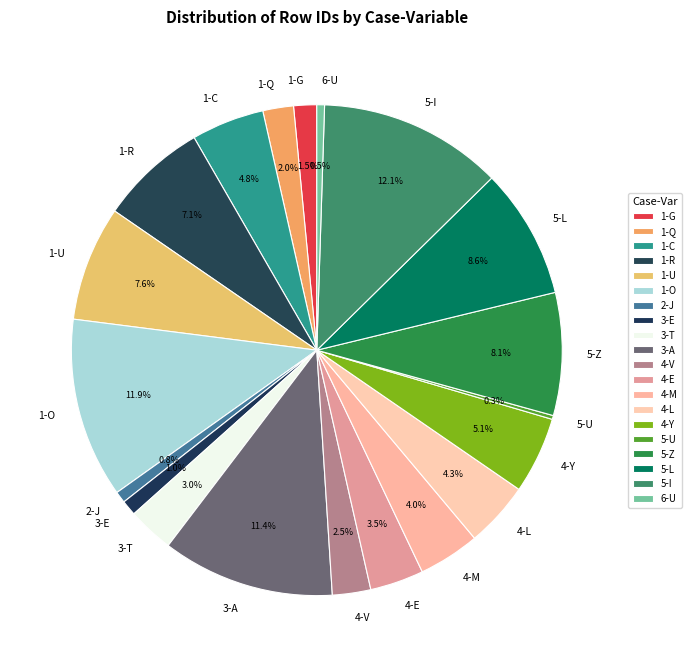

Which has a higher value, 5-Z or 3-T?

5-Z